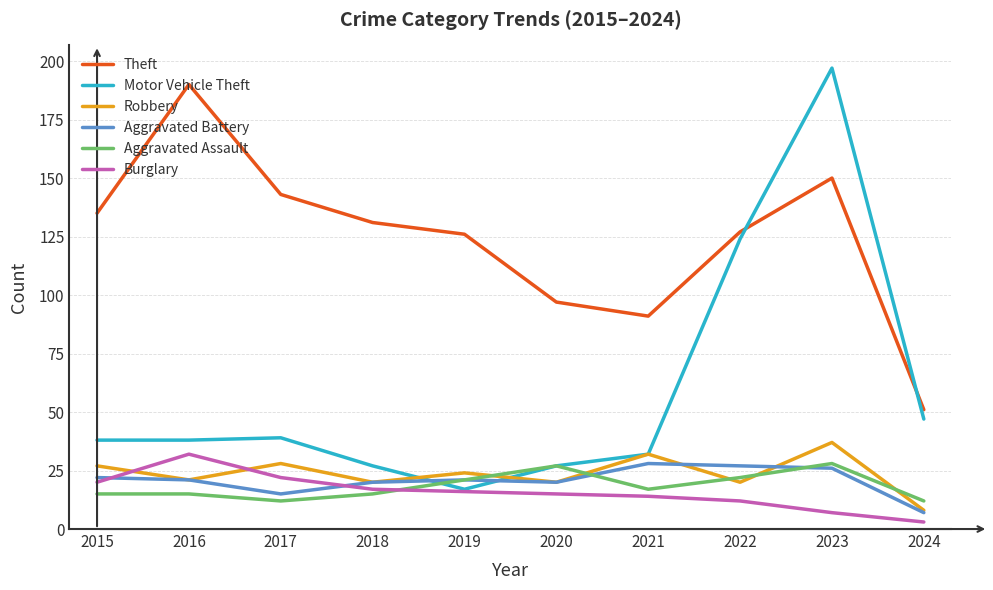

Reading left to right, list all the values displayed in this chart.

Theft: 2015=135	2016=190	2017=143	2018=131	2019=126	2020=97	2021=91	2022=127	2023=150	2024=51
Motor Vehicle Theft: 2015=38	2016=38	2017=39	2018=27	2019=17	2020=27	2021=32	2022=124	2023=197	2024=47
Robbery: 2015=27	2016=21	2017=28	2018=20	2019=24	2020=20	2021=32	2022=20	2023=37	2024=8
Aggravated Battery: 2015=22	2016=21	2017=15	2018=20	2019=21	2020=20	2021=28	2022=27	2023=26	2024=7
Aggravated Assault: 2015=15	2016=15	2017=12	2018=15	2019=21	2020=27	2021=17	2022=22	2023=28	2024=12
Burglary: 2015=20	2016=32	2017=22	2018=17	2019=16	2020=15	2021=14	2022=12	2023=7	2024=3